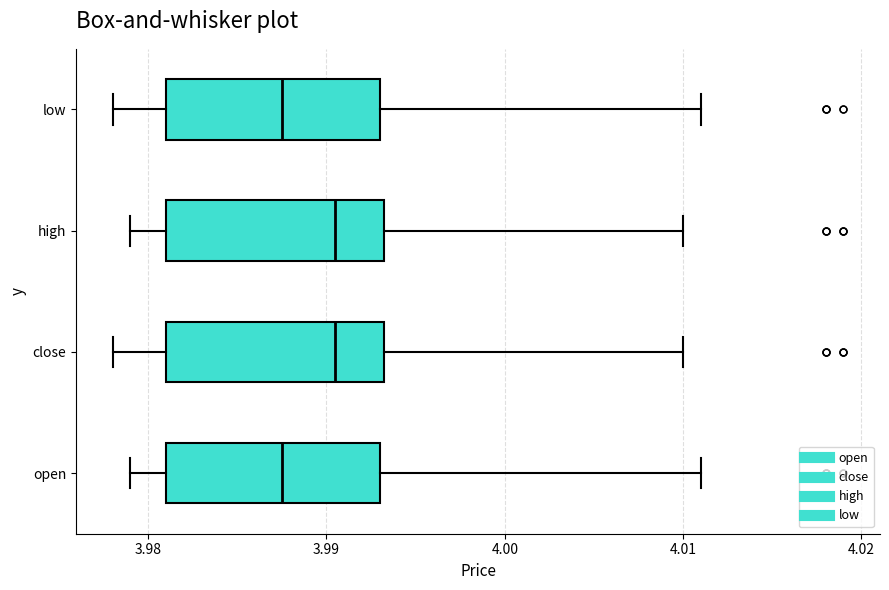

Where does the median line of the box for low sit on the x-axis? The values are not printed on the chart, so give them approximately, as read against the axis.

3.988